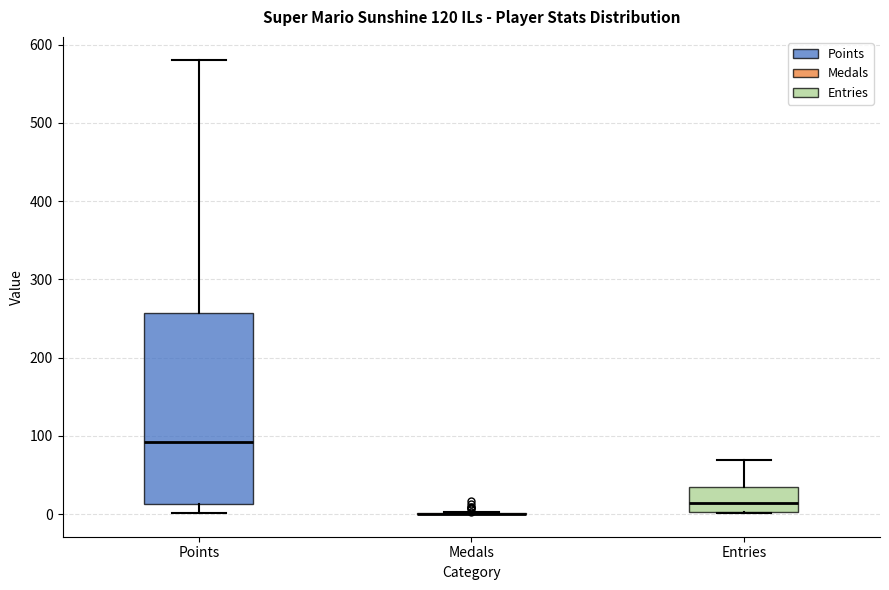

Reading left to right, transcribe this box plot: for each box, give where its median line is, the range the box spans, and where its two whiskers end, as read against the y-axis. The values are not printed on the chart, so give them approximately, as read against the axis.

Points: median 90, box 10 to 260, whiskers 0 to 580
Medals: box collapsed to a line at 0, whiskers 0 to 0
Entries: median 10, box 0 to 40, whiskers 0 to 70